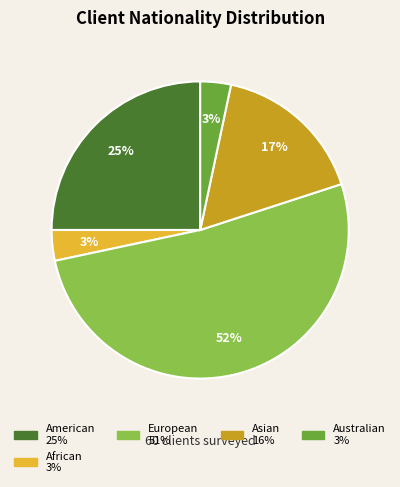

Is there any slice that represents more than half of the pie?

Yes